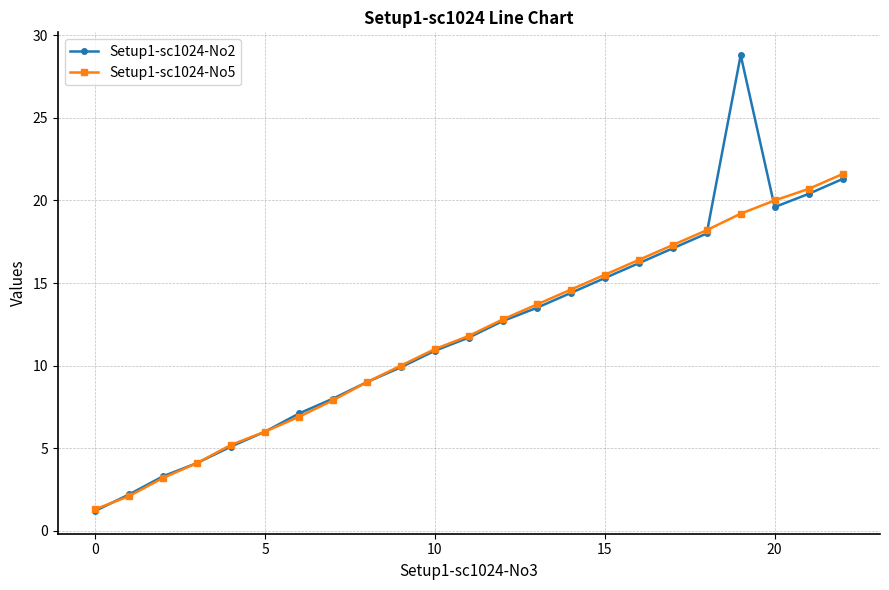

True or false: Setup1-sc1024-No5 has more than 2 interior local peaks.

False